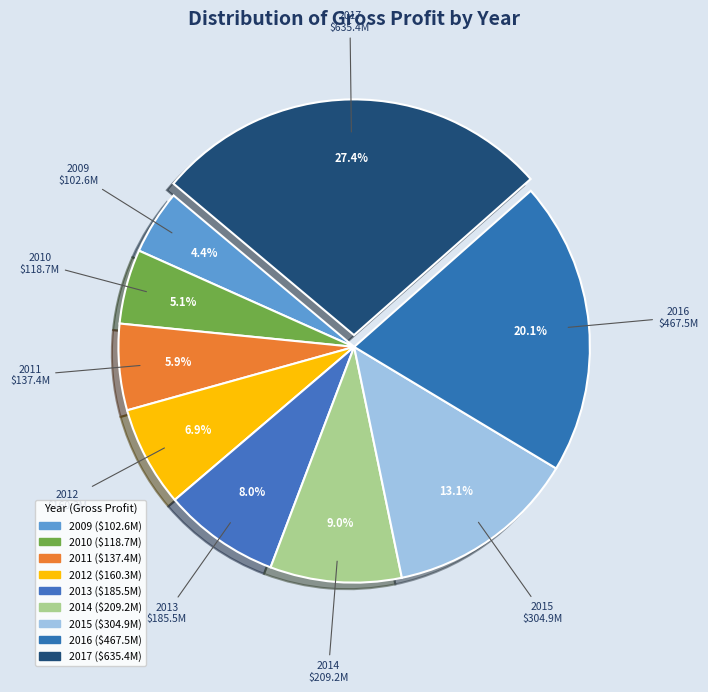

How many slices are in this pie chart?

9